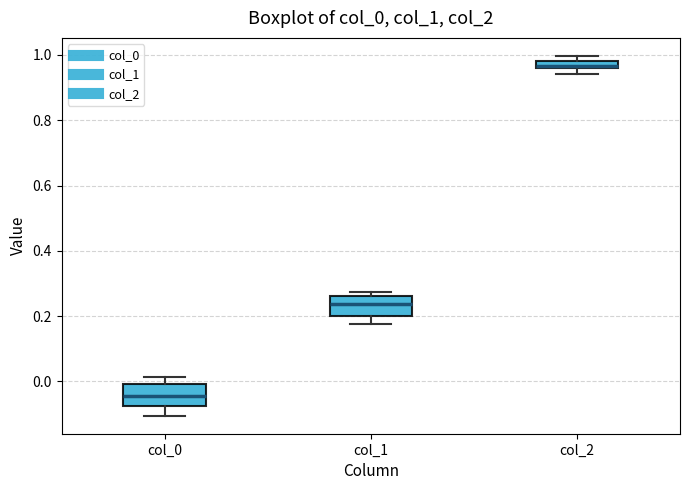

Where does the median line of the box for col_1 sit on the y-axis? The values are not printed on the chart, so give them approximately, as read against the axis.

0.24